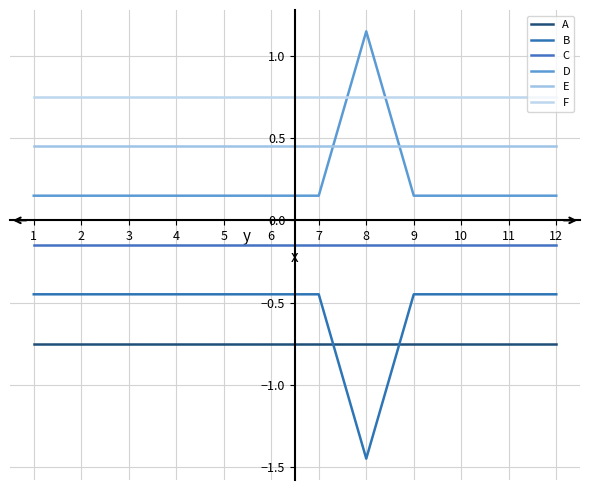

Does the chart have visible grid lines?

Yes